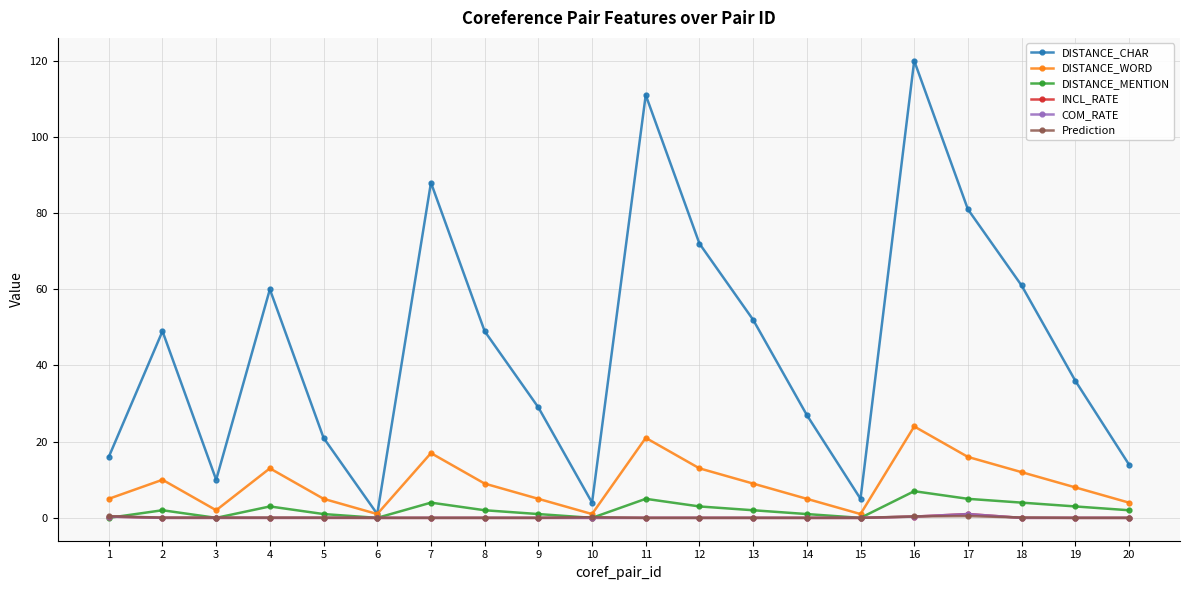

What is the average value of the DISTANCE_WORD series?

9.1